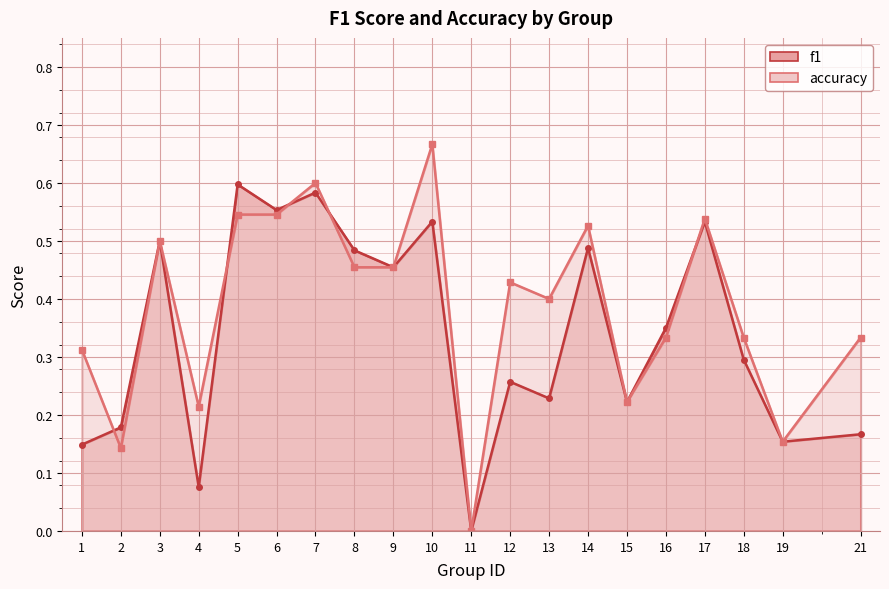

How many f1 values are between 0 and 1?

20